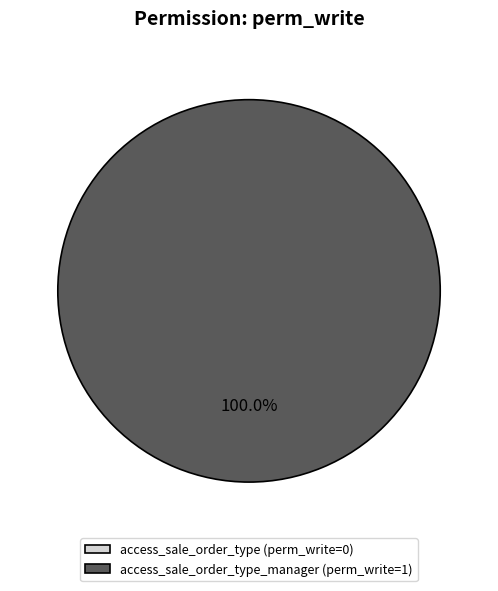

Rank the categories by value from highest to lowest.

access_sale_order_type_manager, access_sale_order_type